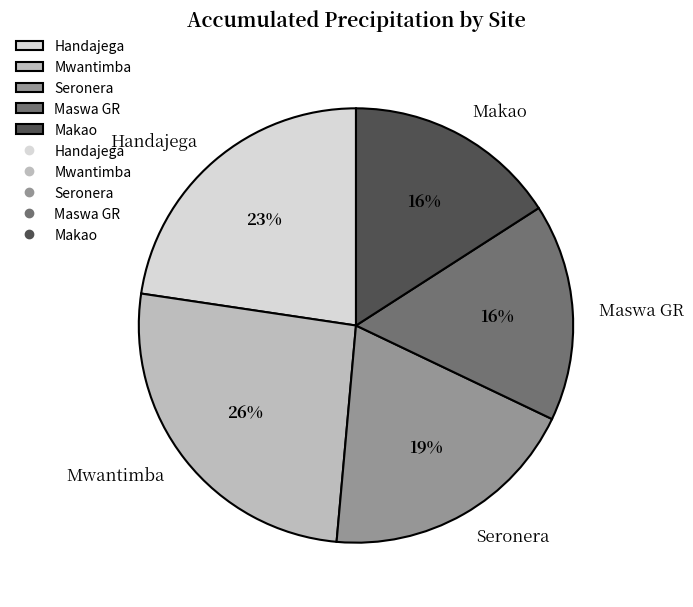

How many segments does this pie chart have?

5